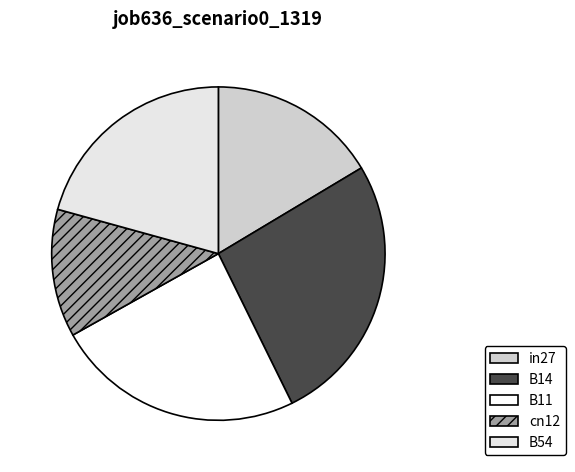

The B54 slice represents 21% of the pie. True or false?

True